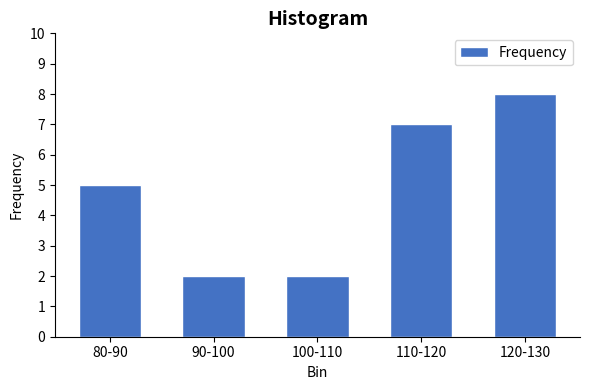

Reading right to left, transcribe all the data shown in this chart.

120-130=8	110-120=7	100-110=2	90-100=2	80-90=5